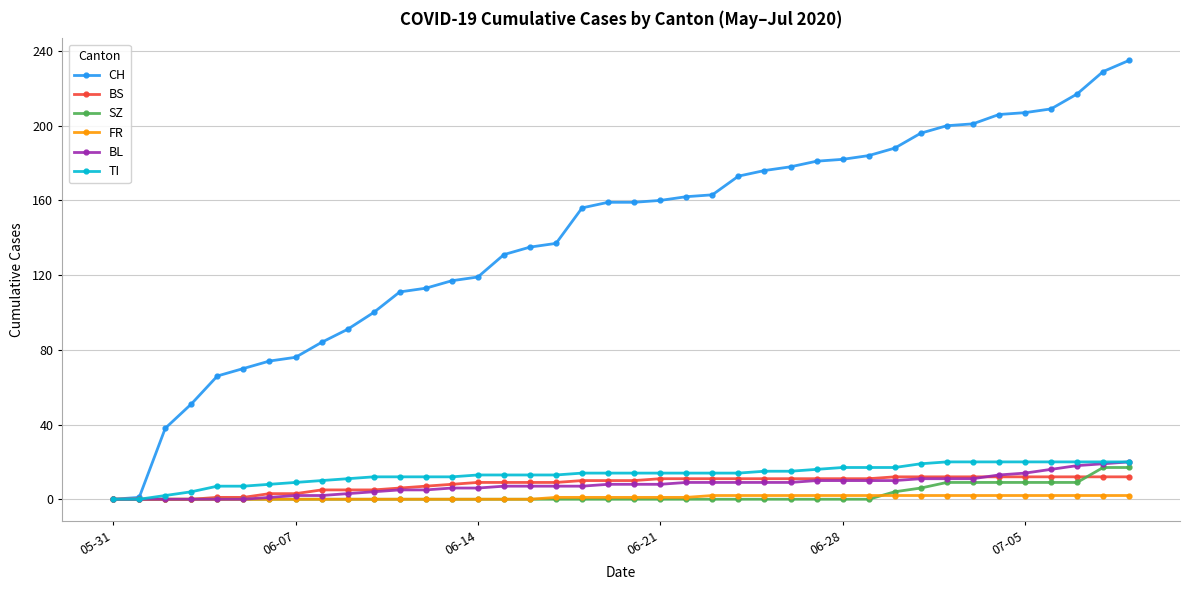

Which series has the largest total across all categories?

CH